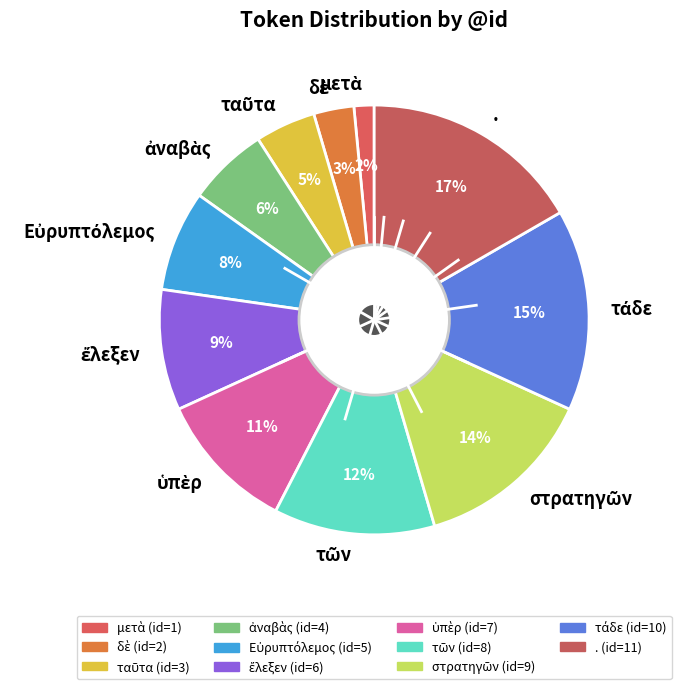

To the nearest percent, what is the difference between the largest and smallest slice percentages?

15%